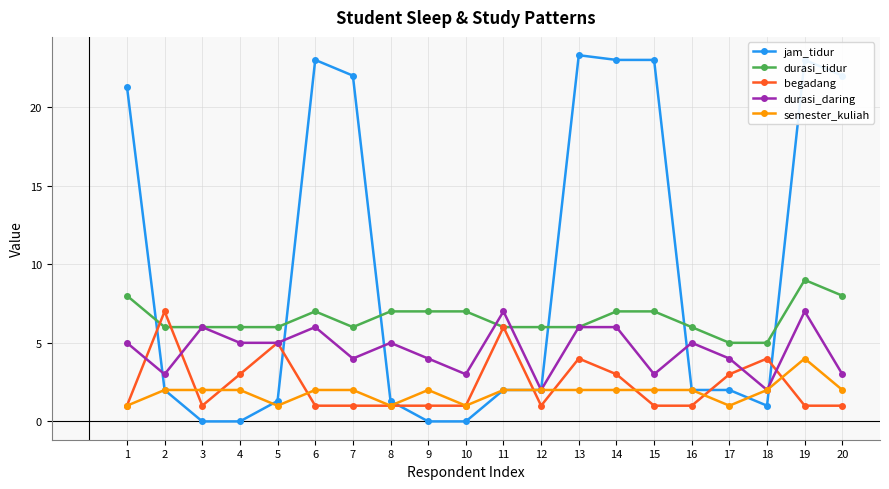

Where is the first local maximum for begadang?

2